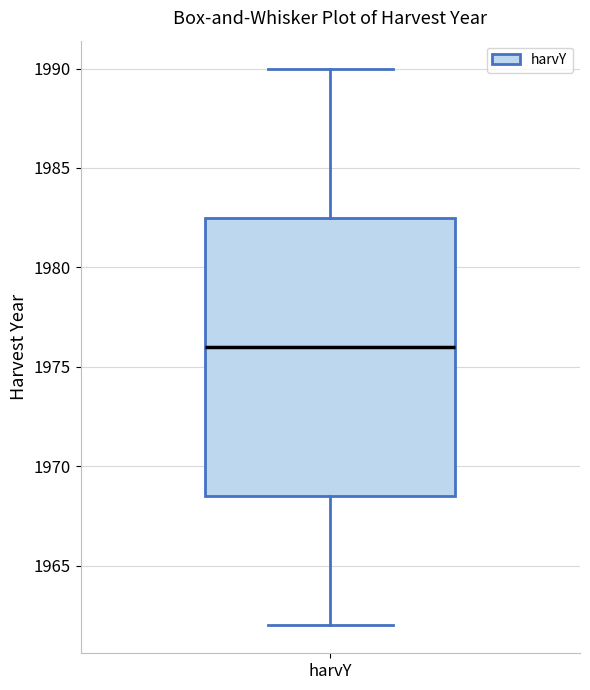

Where does the median line of the box for harvY sit on the y-axis? The values are not printed on the chart, so give them approximately, as read against the axis.

1976.0